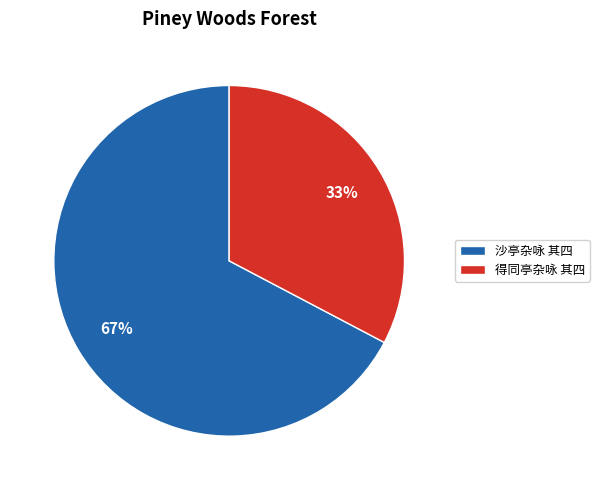

What percentage is the 得同亭杂咏 其四 slice, to the nearest percent?

33%